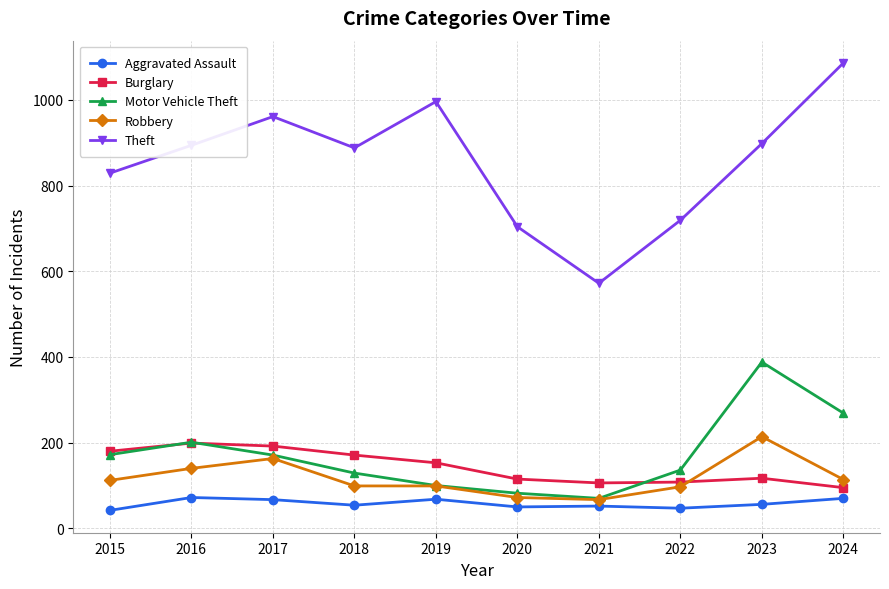

True or false: Burglary has a value of 108 at 2022.

True